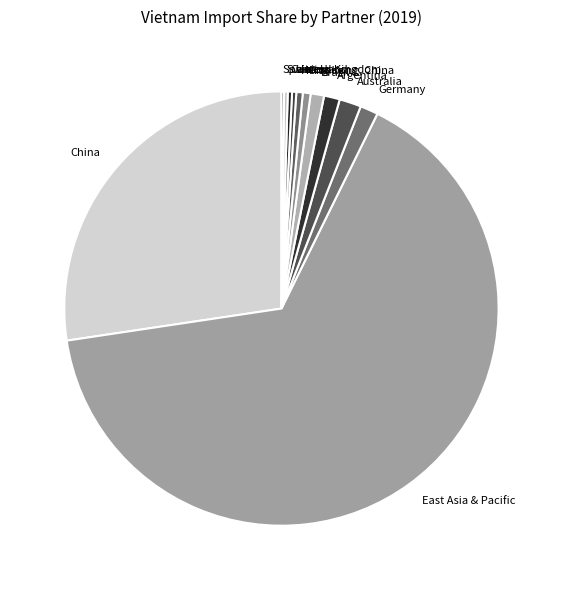

Is there a majority slice in this chart?

Yes